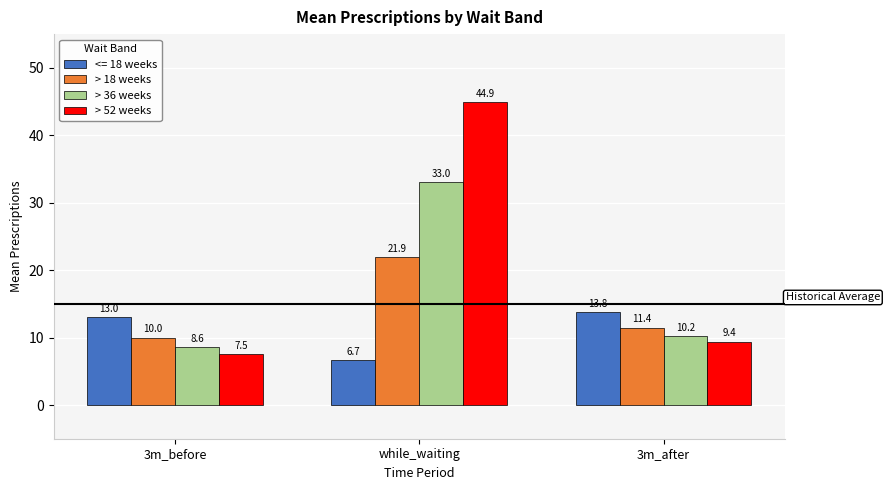

What is the approximate value of > 52 weeks at 3m_before?

7.5